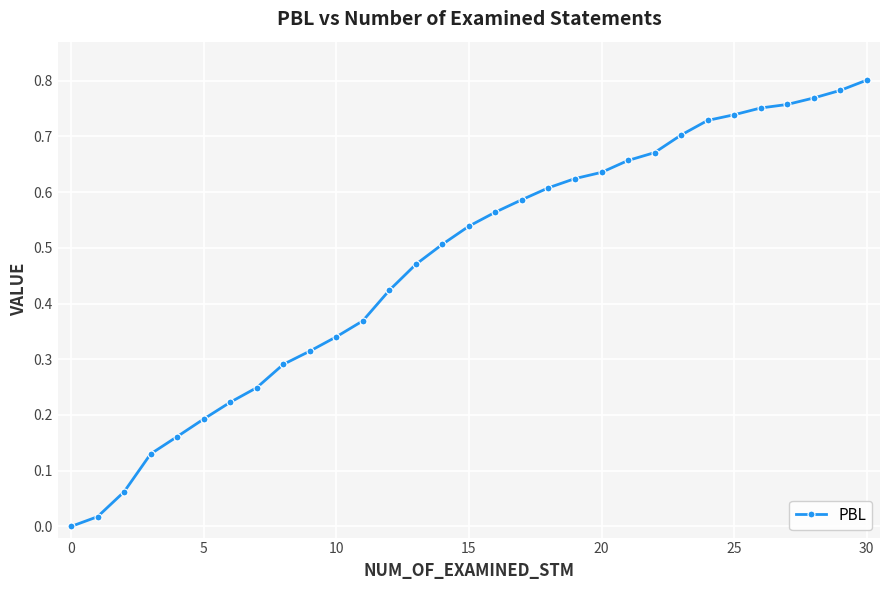

Count the number of data series in this chart.

1